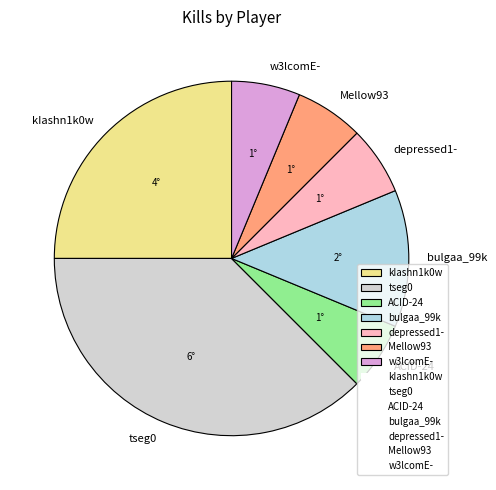

Is Mellow93 the majority of the pie?

No